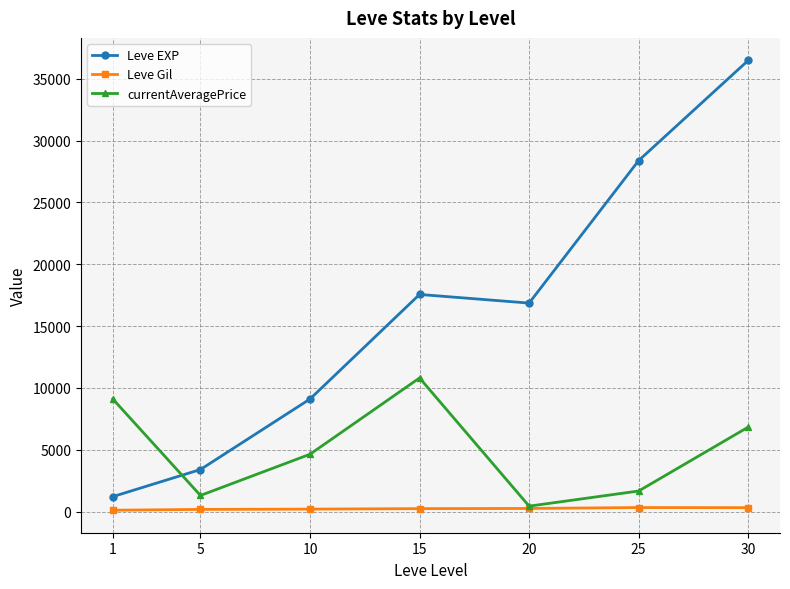

Which series has the widest spread of values?

Leve EXP